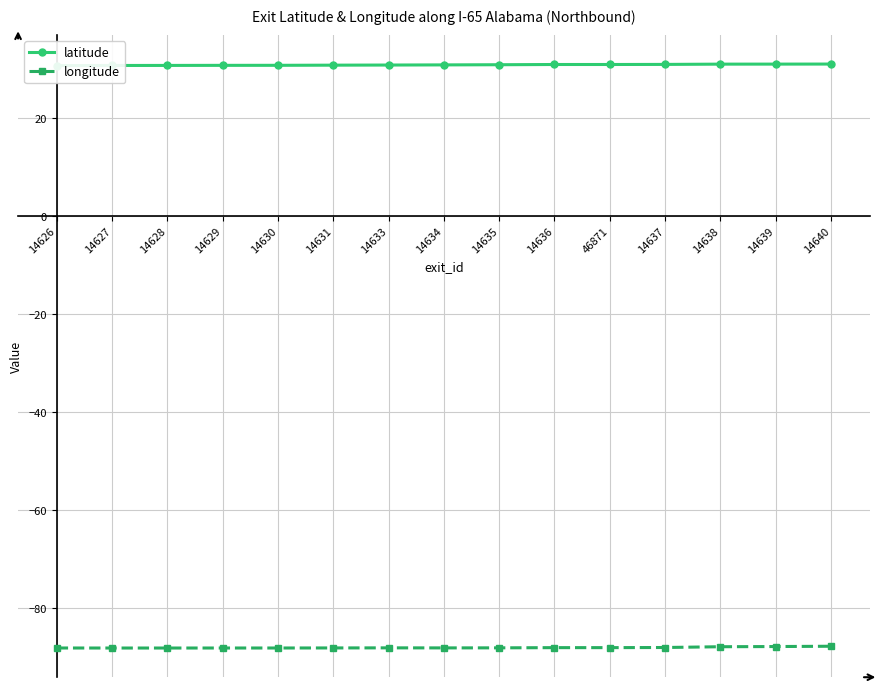

Reading left to right, list all the values displayed in this chart.

latitude: 14626=30.6	14627=30.7	14628=30.7	14629=30.7	14630=30.7	14631=30.7	14633=30.8	14634=30.8	14635=30.8	14636=30.9	46871=30.9	14637=30.9	14638=30.9	14639=31.0	14640=31.0
longitude: 14626=-88.1	14627=-88.1	14628=-88.1	14629=-88.1	14630=-88.1	14631=-88.1	14633=-88.1	14634=-88.1	14635=-88.1	14636=-88.0	46871=-88.0	14637=-88.0	14638=-87.9	14639=-87.8	14640=-87.8